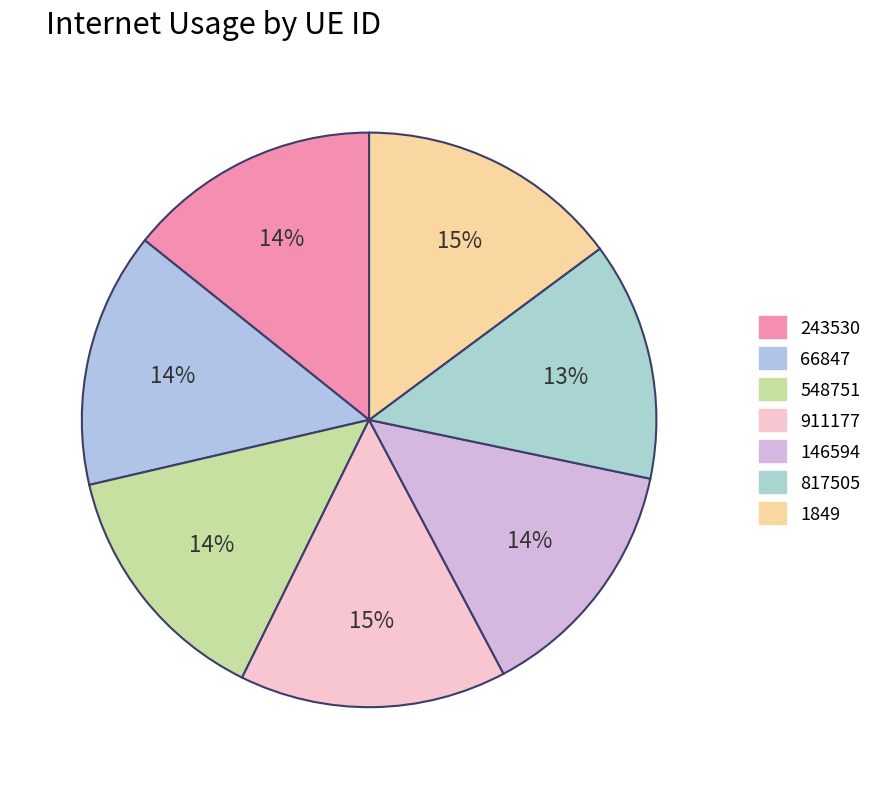

Is there a majority slice in this chart?

No